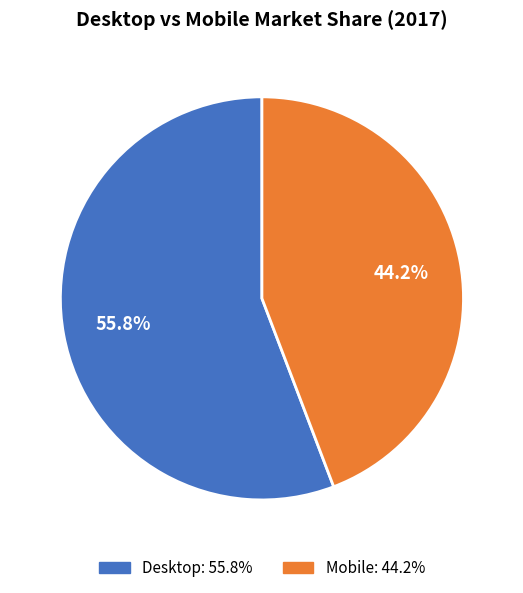

Does any single category account for the majority?

Yes